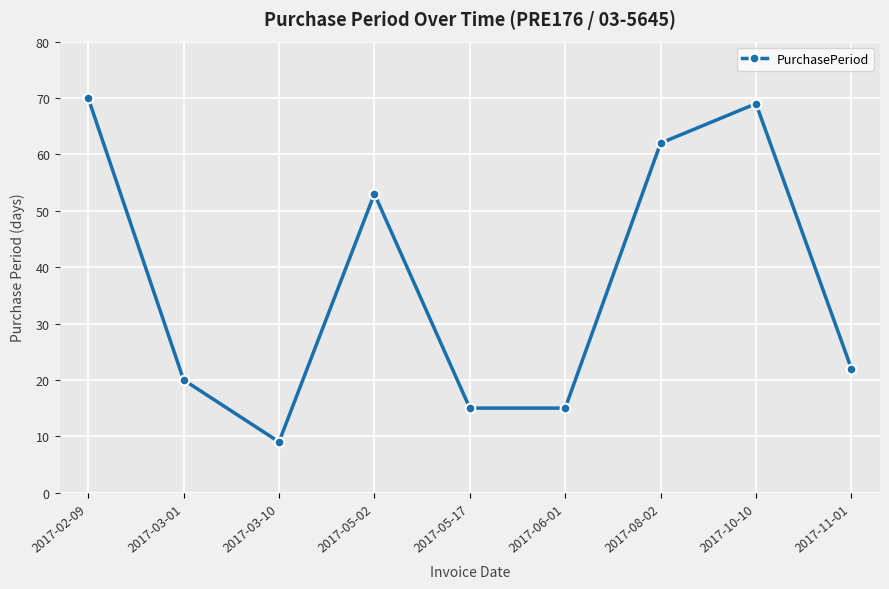

How many values are below 22?

4